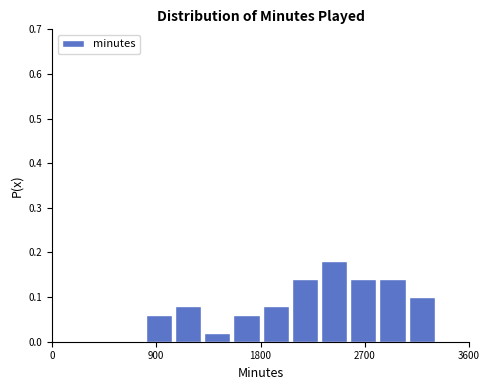

Read against the x-axis, roughly where is the centre of the tallest bar?

2400